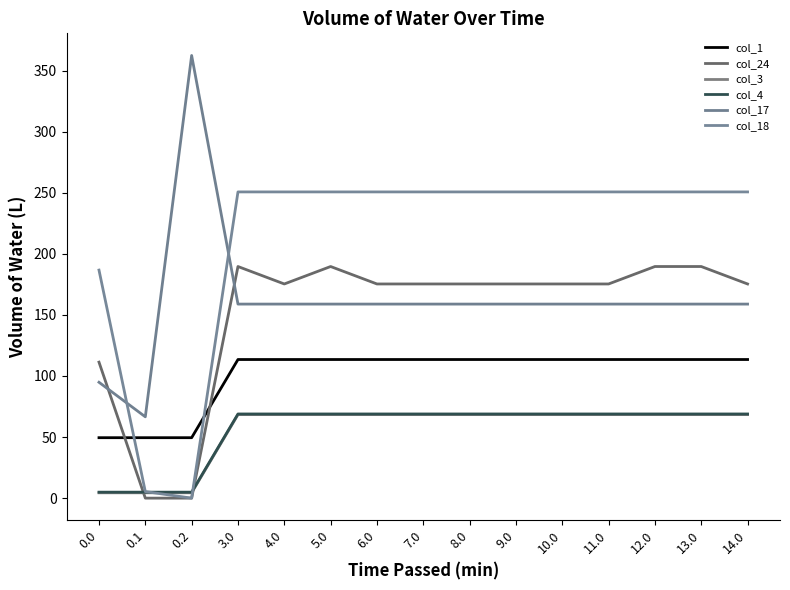

True or false: col_24 and col_17 cross at least once.

True